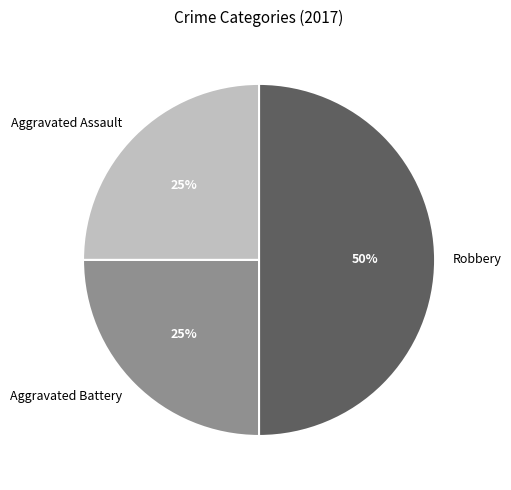

To the nearest percent, what is the difference between the largest and smallest slice percentages?

25%